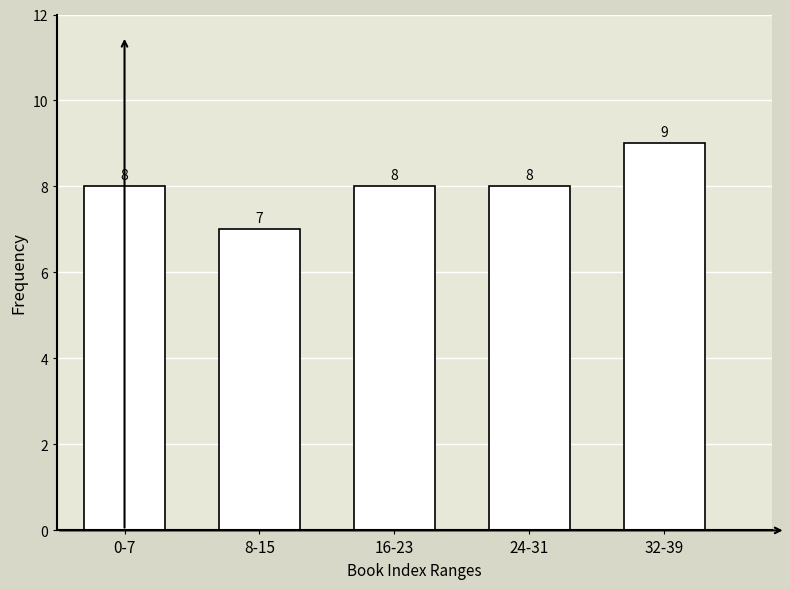

Reading left to right, extract all data points from this chart.

0-7=8	8-15=7	16-23=8	24-31=8	32-39=9